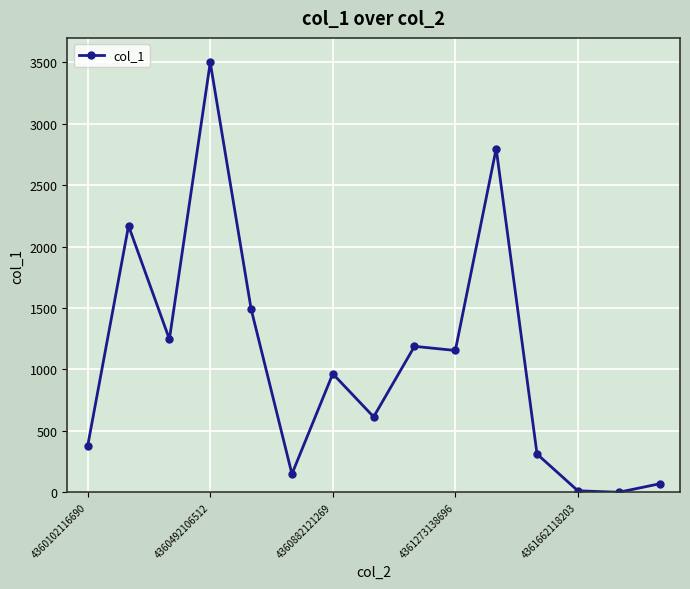

What is the sum of all values?

16048.8